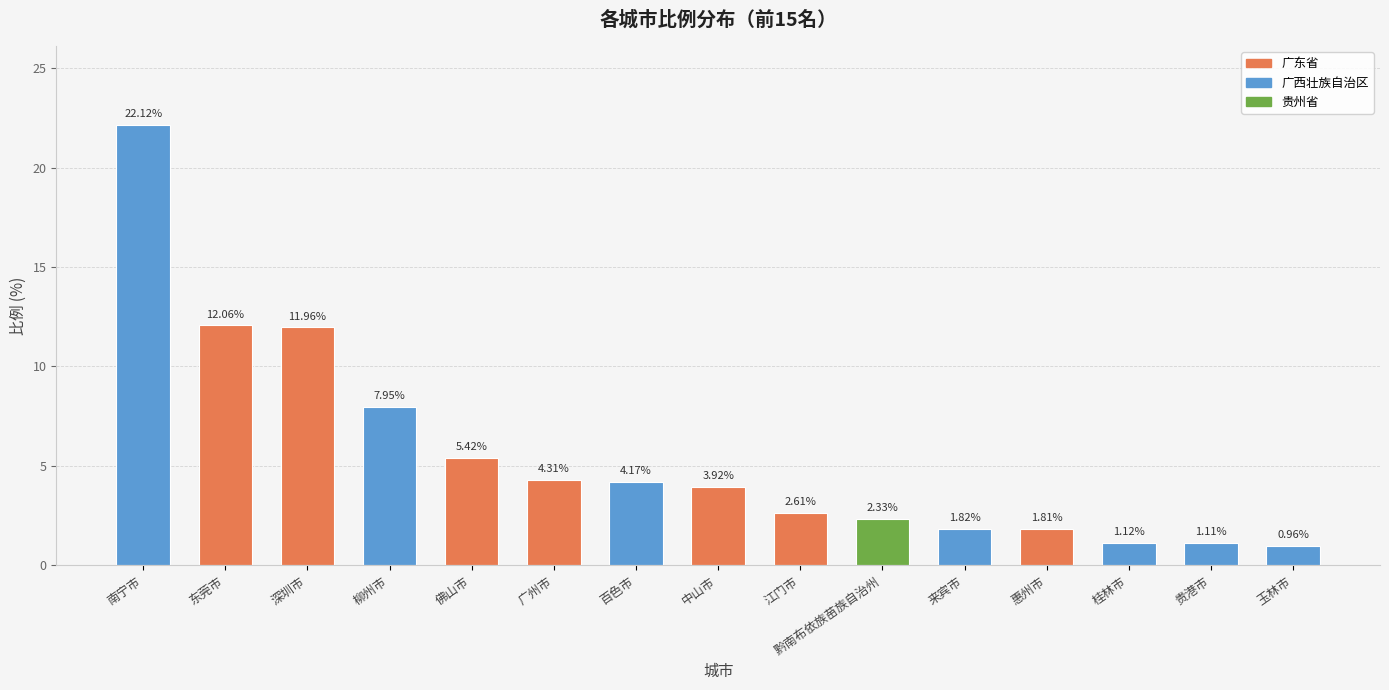

What is the label of the 4th bar from the right?

惠州市